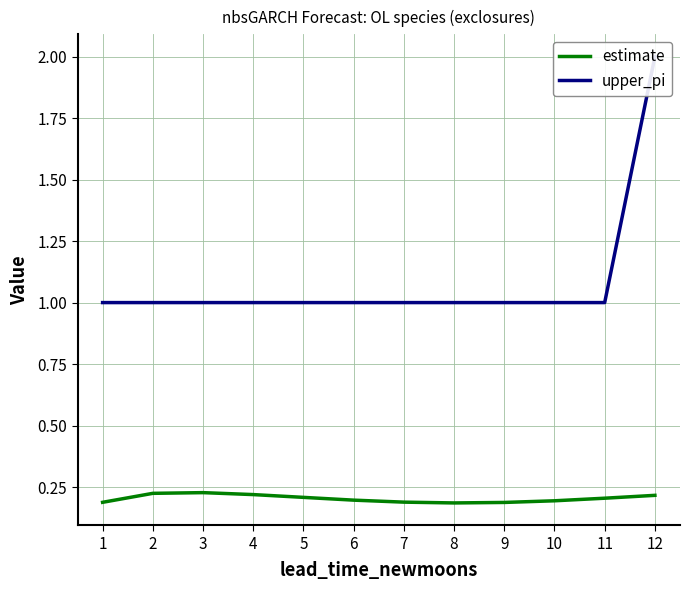

Reading left to right, what are all the values shown in this chart?

estimate: 0.2	0.2	0.2	0.2	0.2	0.2	0.2	0.2	0.2	0.2	0.2	0.2
upper_pi: 1.0	1.0	1.0	1.0	1.0	1.0	1.0	1.0	1.0	1.0	1.0	2.0